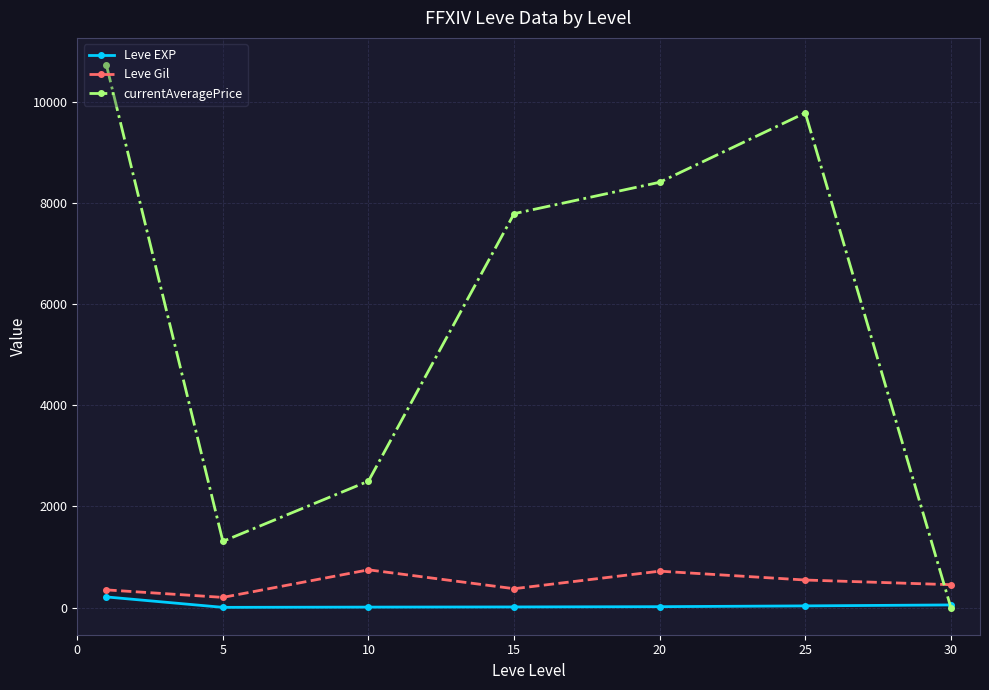

True or false: Leve Gil has more than 1 interior local peaks.

True